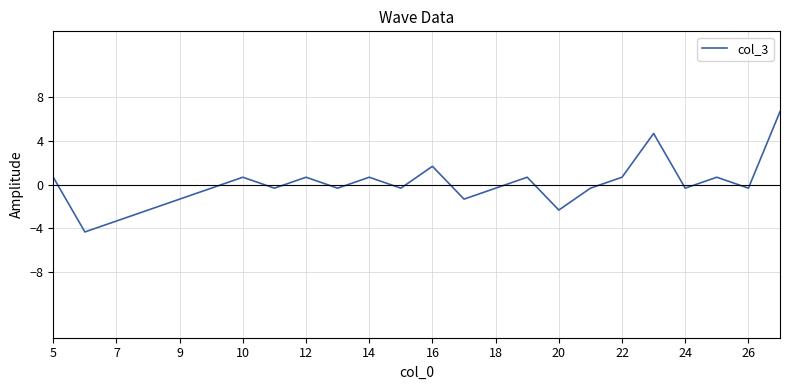

What is the difference between the maximum and minimum values?

11.0